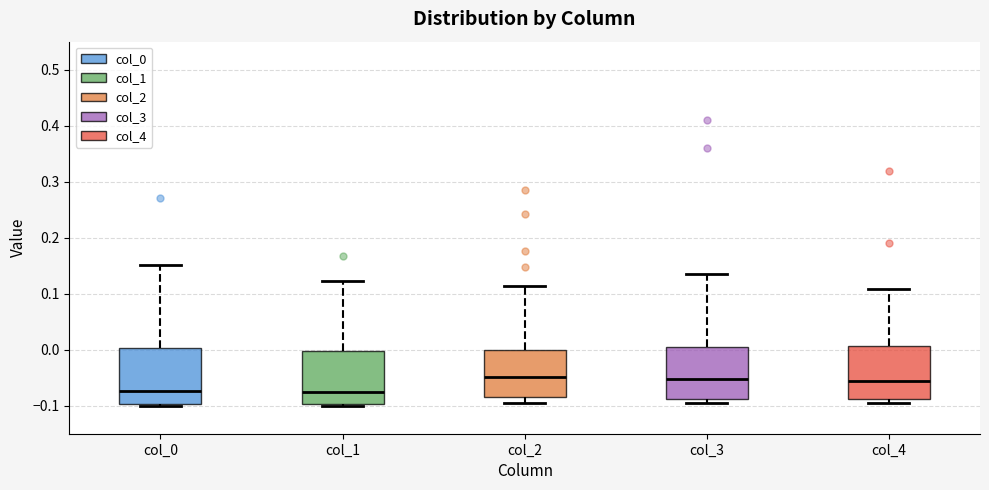

Where does the upper whisker of the box for col_1 end on the y-axis? The values are not printed on the chart, so give them approximately, as read against the axis.

0.12